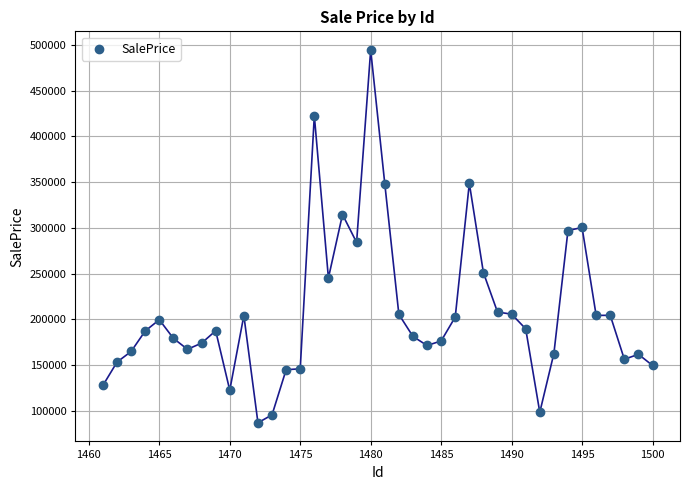

What is the range of Y values (max minus min)?

407524.1